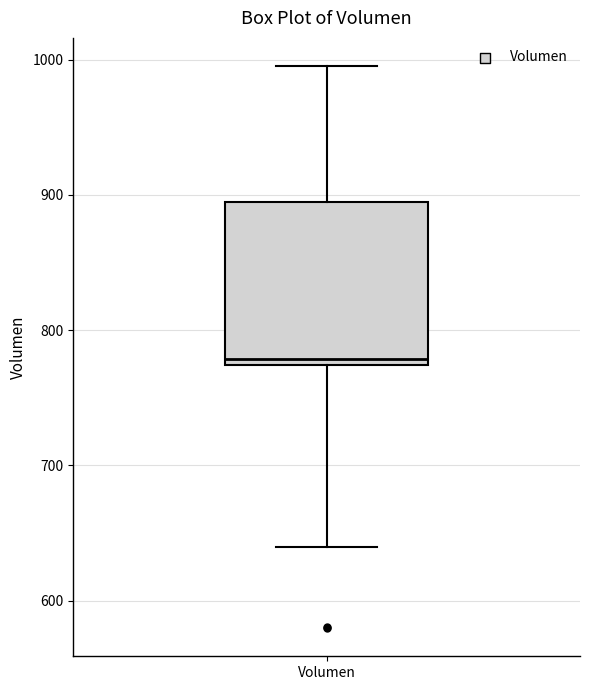

Transcribe this box plot: give where the median line is, the range the box spans, and where the two whiskers end, as read against the y-axis. The values are not printed on the chart, so give them approximately, as read against the axis.

median 780, box 770 to 890, whiskers 640 to 1000